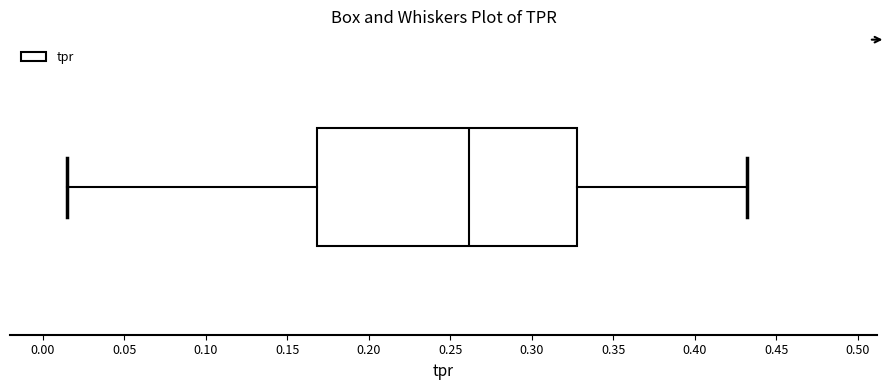

Read this box plot against the x-axis: the position of the median line, the range covered by the box, and the ends of both whiskers. The values are not printed on the chart, so give them approximately, as read against the axis.

median 0.260, box 0.170 to 0.330, whiskers 0.015 to 0.430